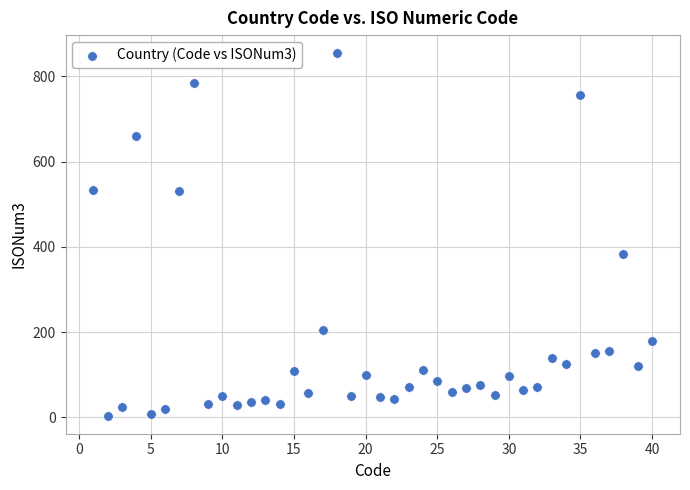

What is the range of X values (max minus min)?

39